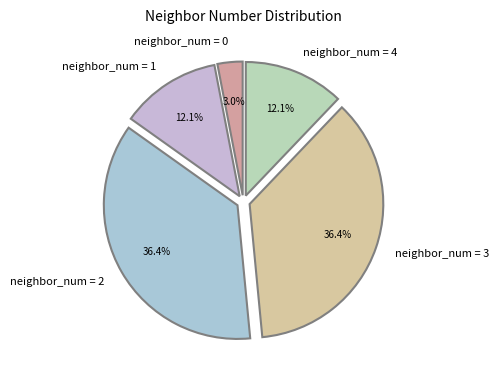

What is the total percentage of neighbor_num = 2 and neighbor_num = 1?

48.5%